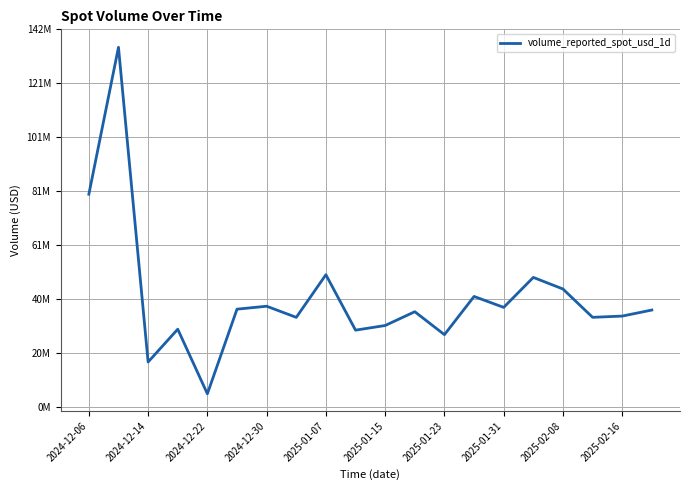

At which category does the data reach its first local valley?

2024-12-14